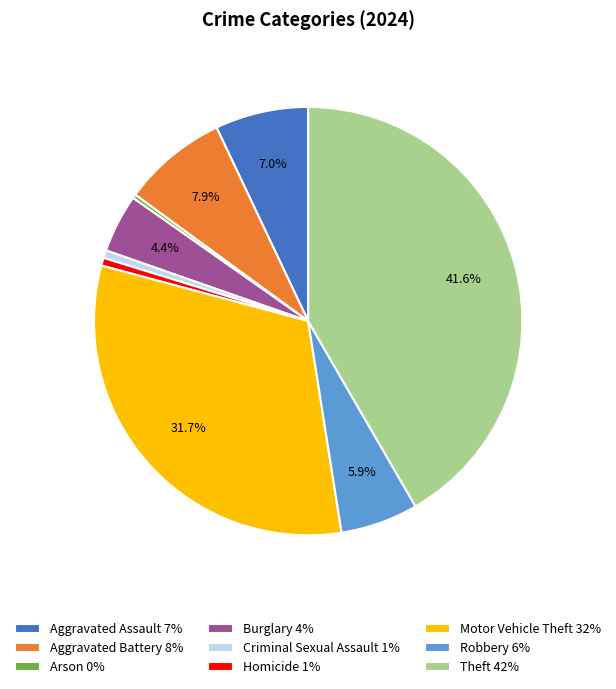

Does Aggravated Battery 8% represent more than half of the total?

No